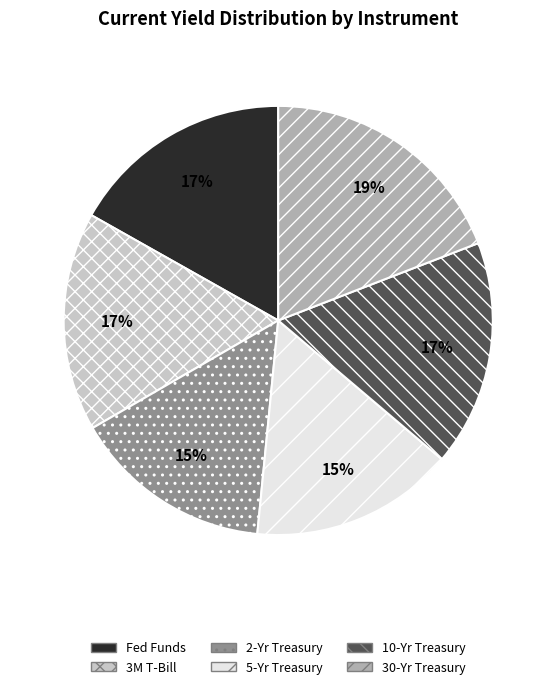

Does 10-Yr Treasury represent more than half of the total?

No